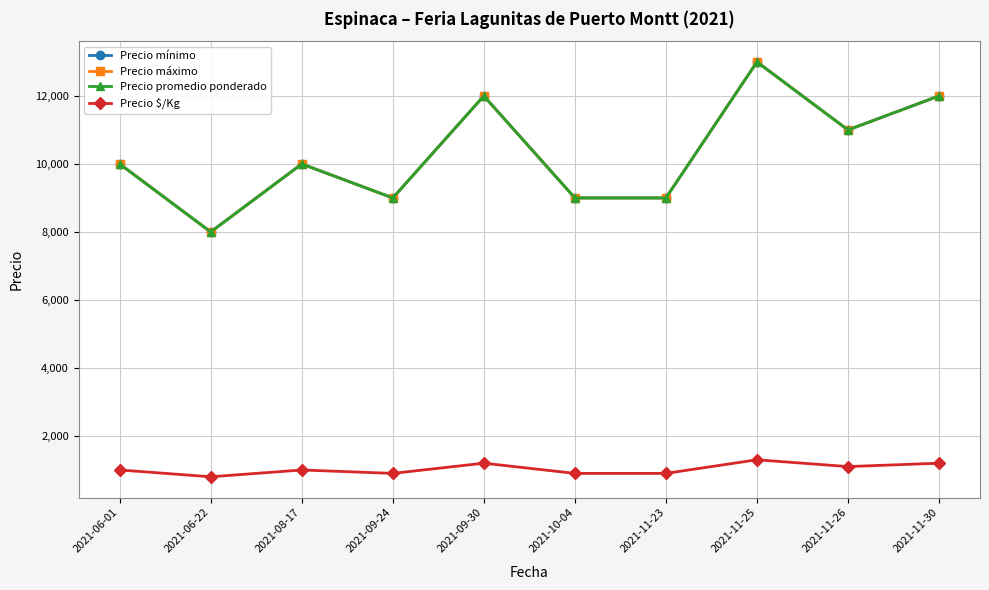

Is the value of Precio mínimo at 2021-11-30 greater than the value of Precio máximo at 2021-06-01?

Yes